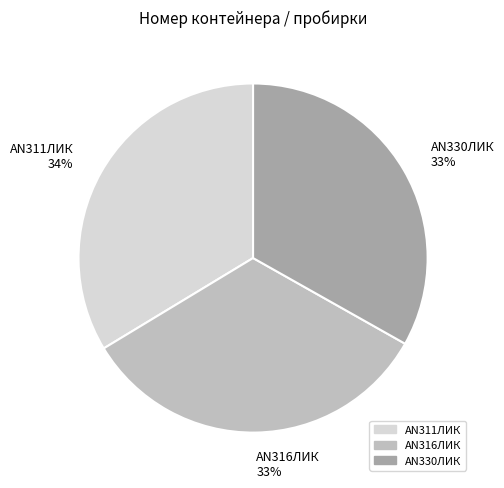

Approximately how many times larger is the value at AN311ЛИК compared to AN330ЛИК?

1.0